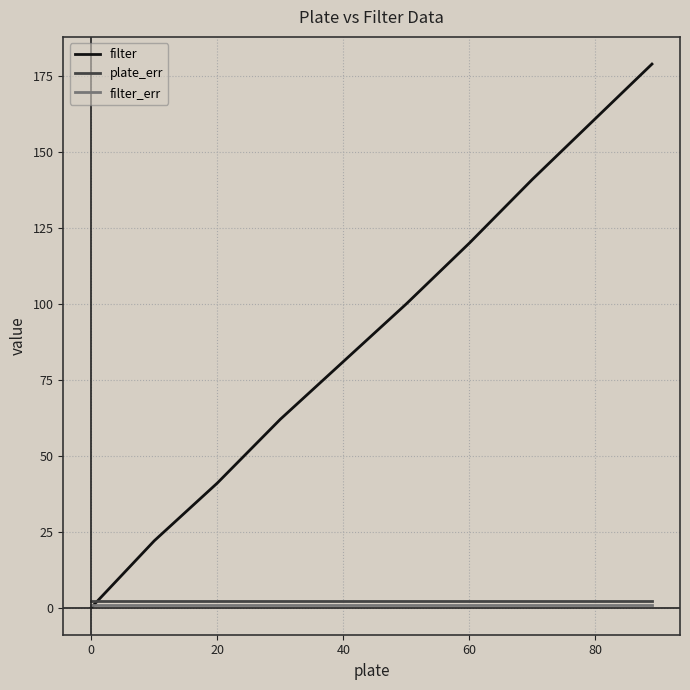

Which series has the largest range (max minus min)?

filter